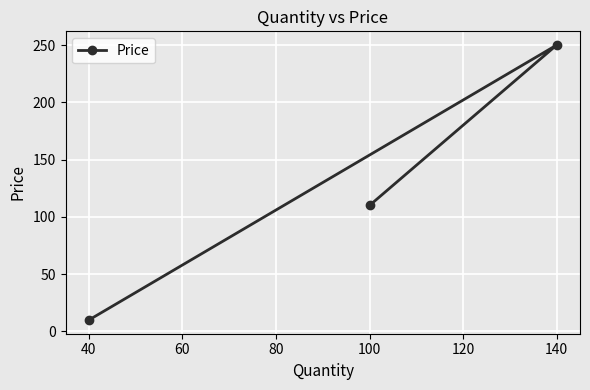

List the labels in order of value, smallest first.

40, 100, 140